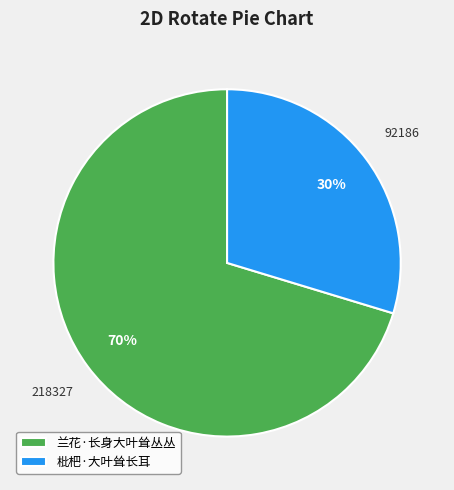

Rank the categories by value from lowest to highest.

枇杷·大叶耸长耳, 兰花·长身大叶耸丛丛